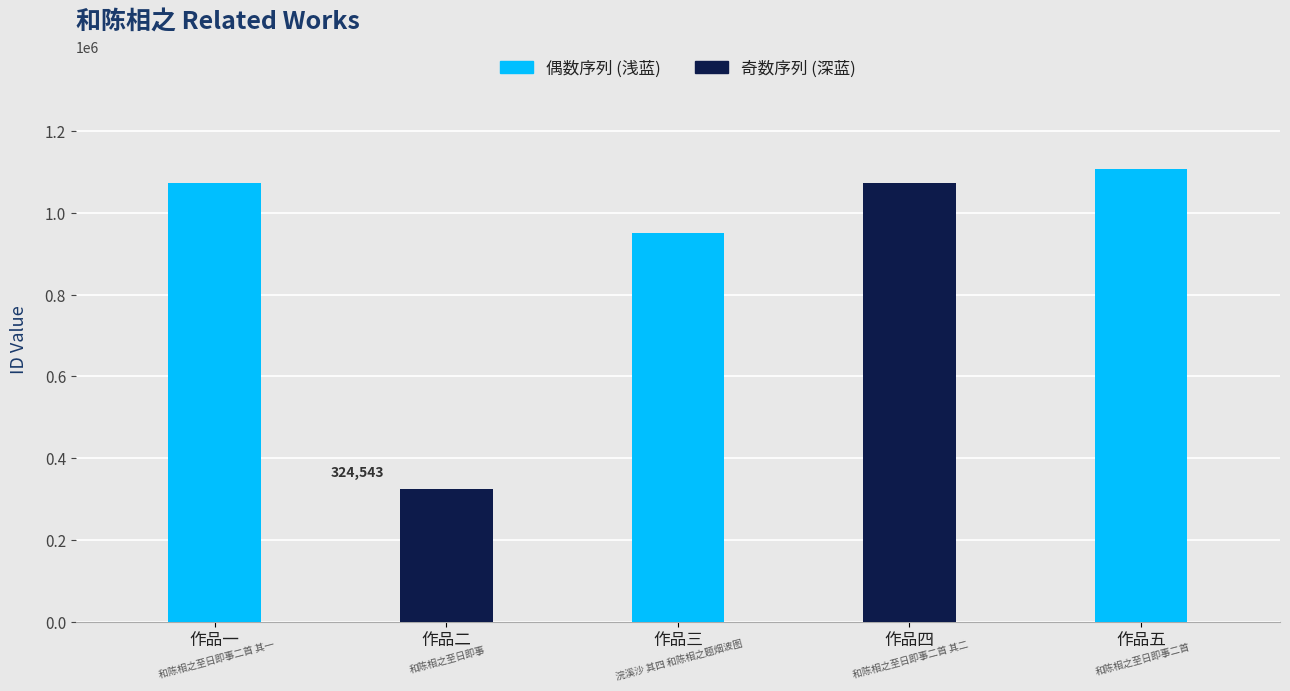

What is the value of the 1st bar from the left?

1072690